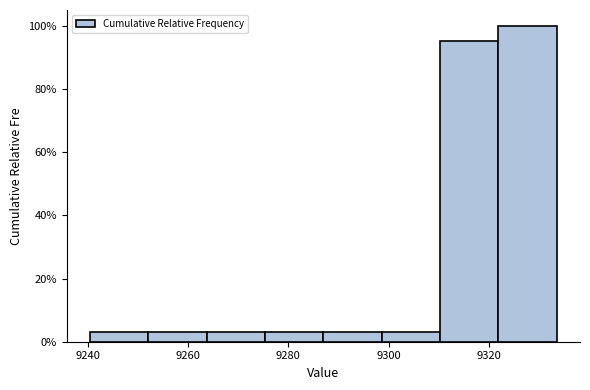

Over which range of the x-axis is the bar tallest?

9322 to 9334